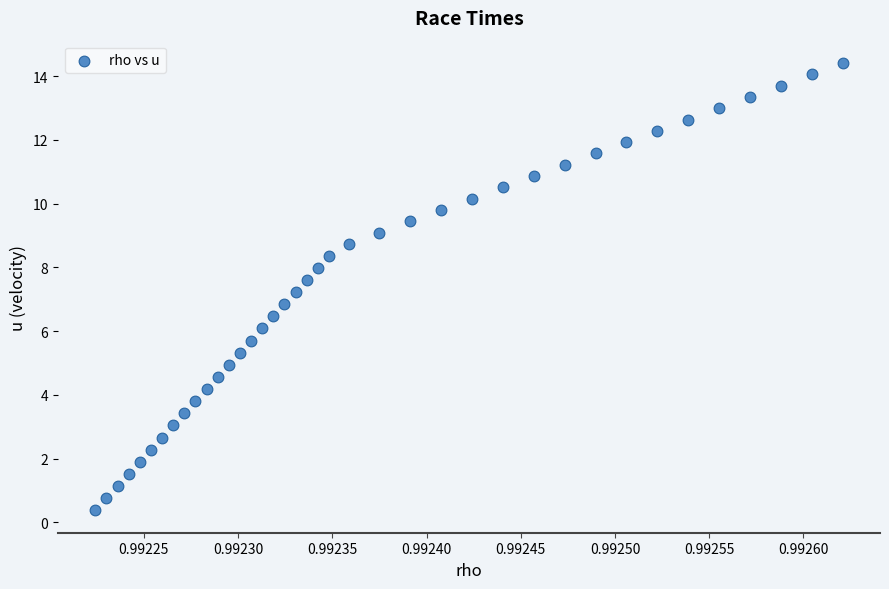

What is the range of Y values (max minus min)?

14.0